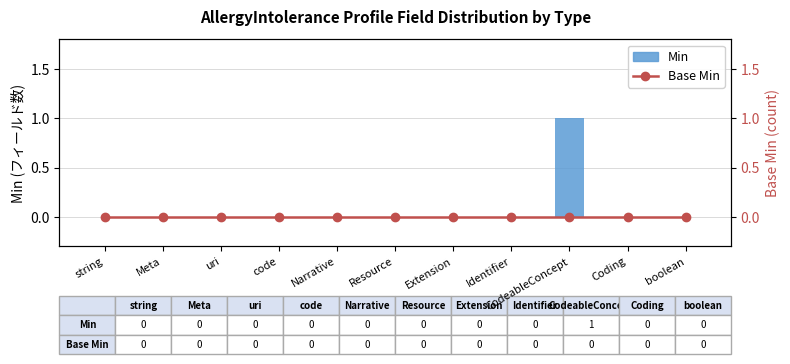

What is the label of the 3rd bar from the right?

CodeableConcept